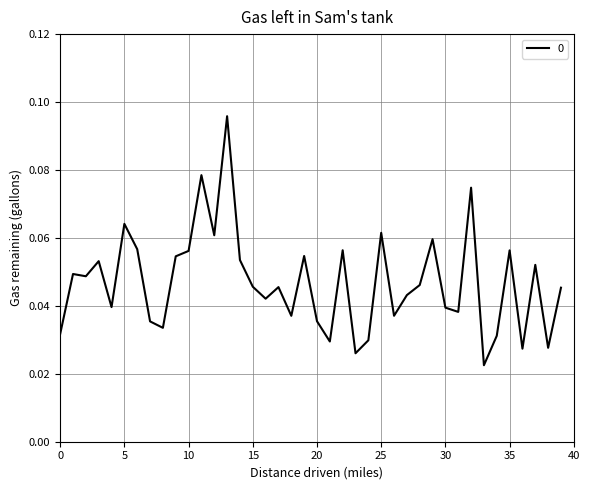

How many lines are shown in the chart?

1